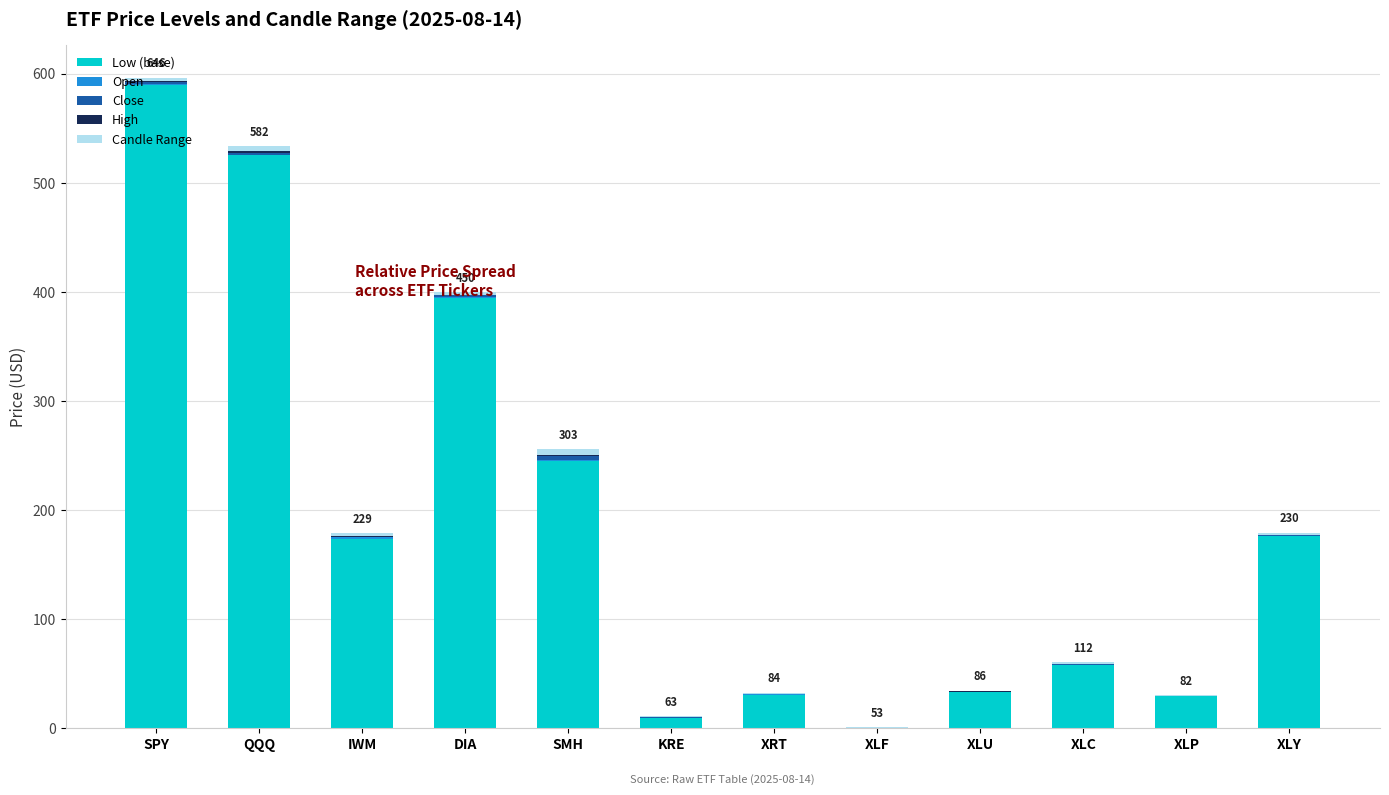

Reading left to right, transcribe all the data shown in this chart.

Low (base): 589.8	525.4	173.6	394.5	244.7	9.1	30.5	0.0	33.2	58.1	29.3	175.8
Open: 0.4	0.4	2.3	0.8	0.7	0.1	0.6	0.2	0.4	0.1	0.5	0.2
Close: 2.2	1.6	-0.2	1.4	3.9	0.8	0.0	0.3	-0.3	0.5	-0.5	1.0
High: 0.7	2.0	0.6	0.5	0.9	0.1	0.3	0.0	0.5	0.6	0.5	0.4
Candle Range: 3.3	4.0	2.6	2.7	5.5	1.0	1.0	0.5	0.6	1.2	0.6	1.7